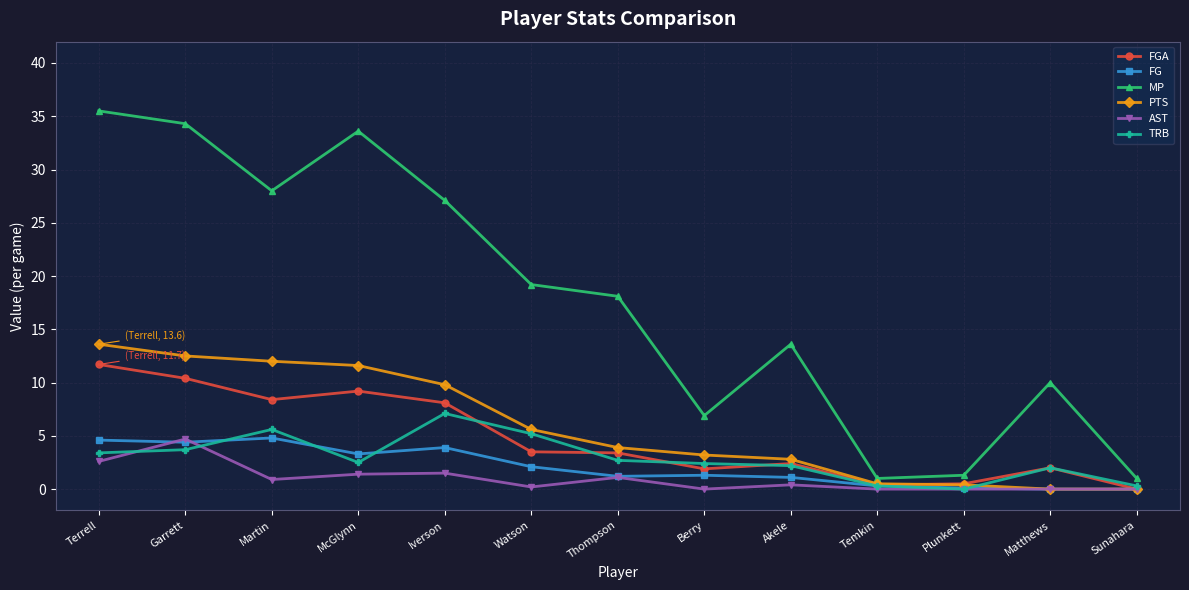

Which category has the highest value in the FGA series?

Terrell